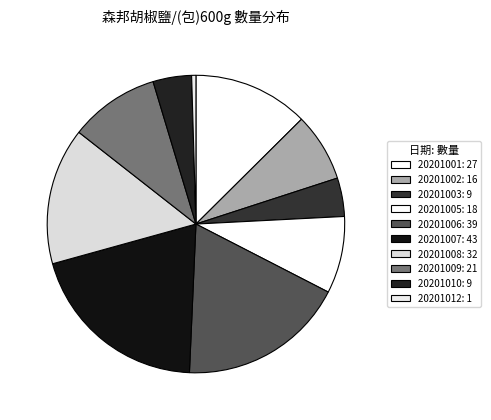

How many segments does this pie chart have?

10